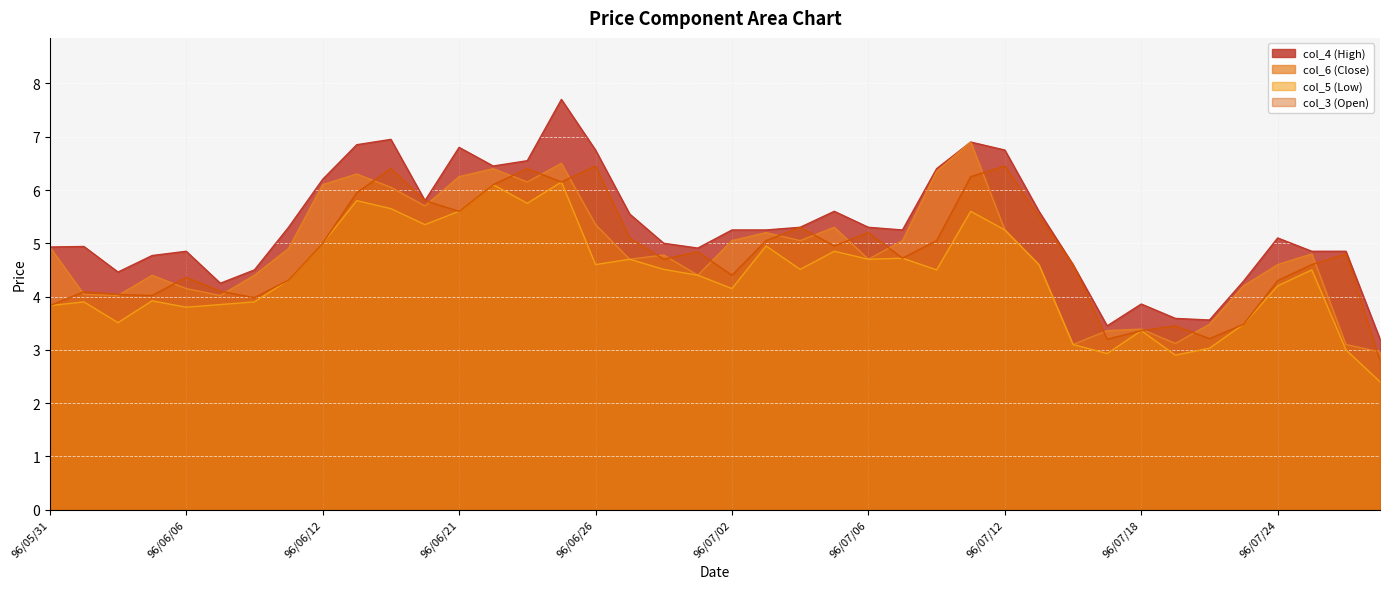

What is the difference between the highest and lowest values at 96/07/16?

1.5